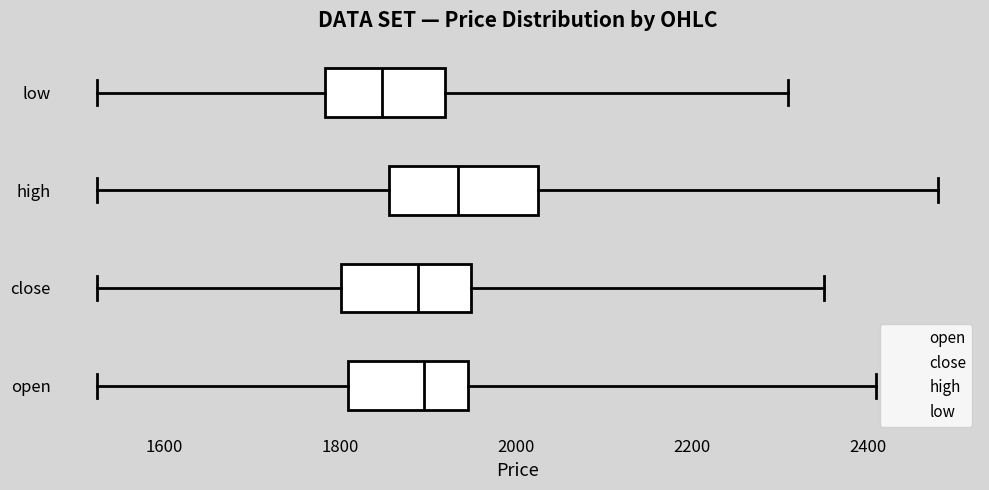

Comparing the boxes themselves (not the whiskers), which one is the widest?

high